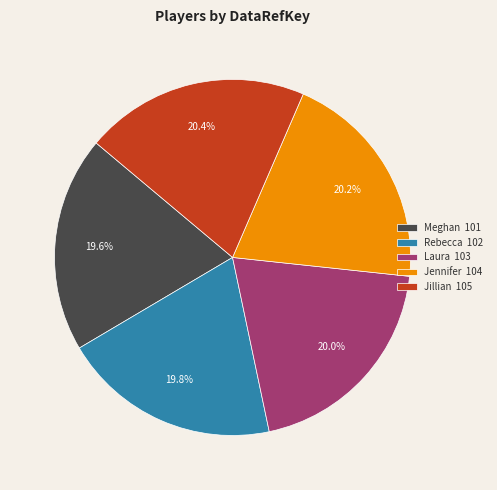

To the nearest percent, what percentage of the pie is Meghan?

20%